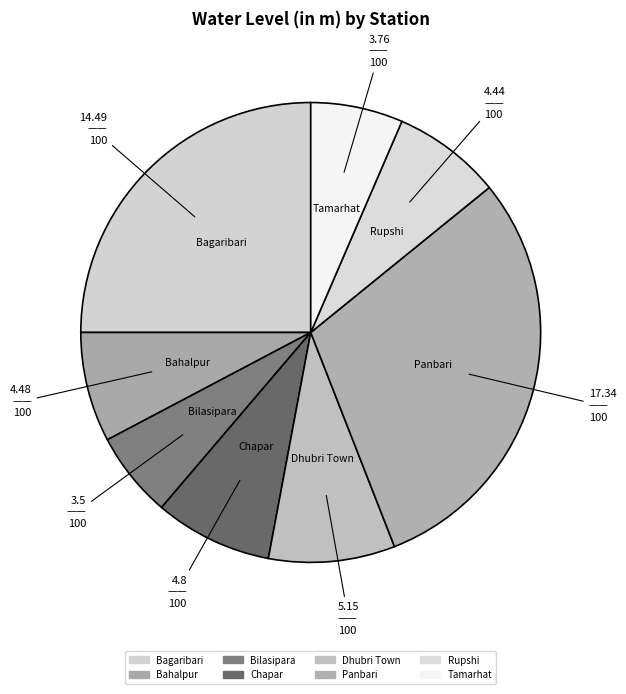

Which has a higher value, Dhubri Town or Tamarhat?

Dhubri Town